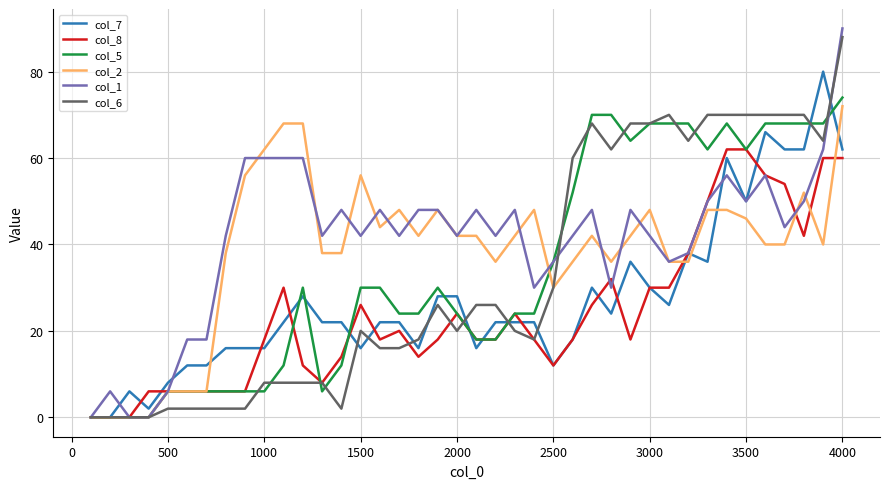

Which series has the widest spread of values?

col_1